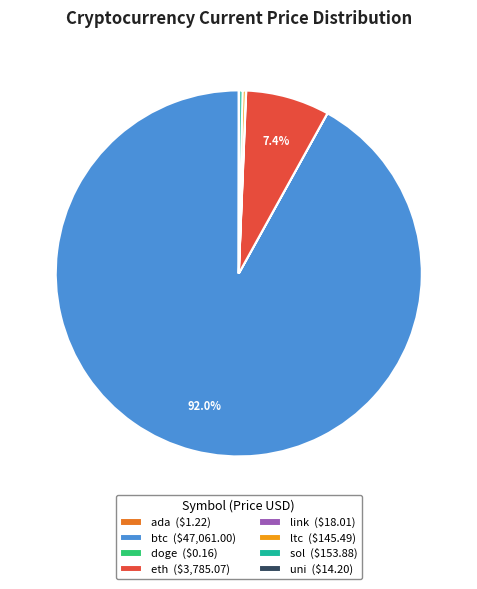

True or false: eth accounts for 7% of the total.

True